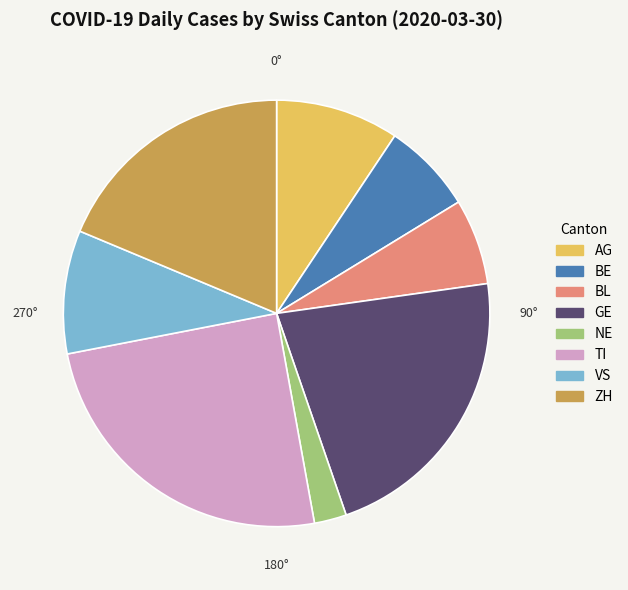

The ZH slice represents 33% of the pie. True or false?

False